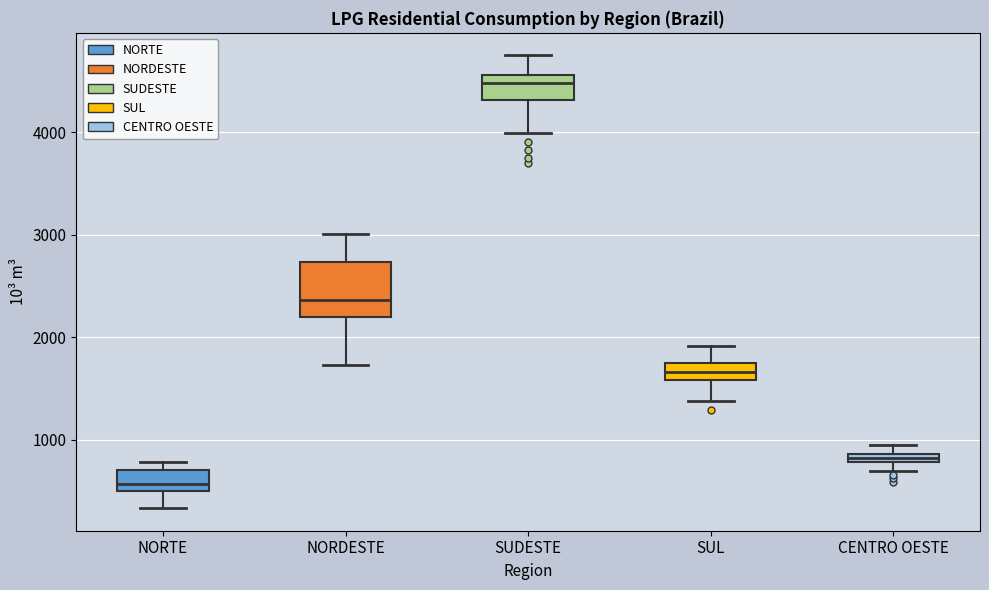

Comparing the boxes themselves (not the whiskers), which one is the tallest?

NORDESTE